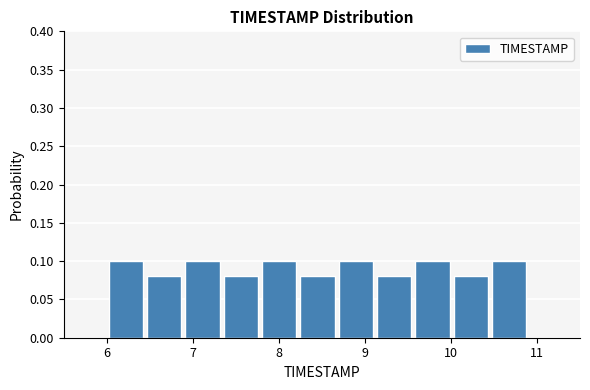

Reading left to right, list every bar in this chart as the range it spans on the x-axis followed by its height. Neither the bar edges nor the heights are printed on the chart, so give them approximately, as read against the axes.

6.0 to 6.4: 0.10
6.4 to 6.9: 0.08
6.9 to 7.3: 0.10
7.3 to 7.8: 0.08
7.8 to 8.2: 0.10
8.2 to 8.7: 0.08
8.7 to 9.1: 0.10
9.1 to 9.6: 0.08
9.6 to 10.0: 0.10
10.0 to 10.5: 0.08
10.5 to 10.9: 0.10